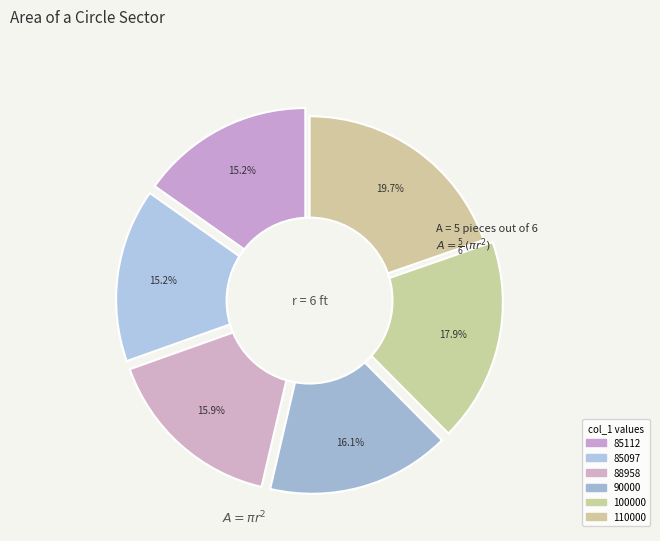

To the nearest percent, what percentage of the pie is 85112?

15%